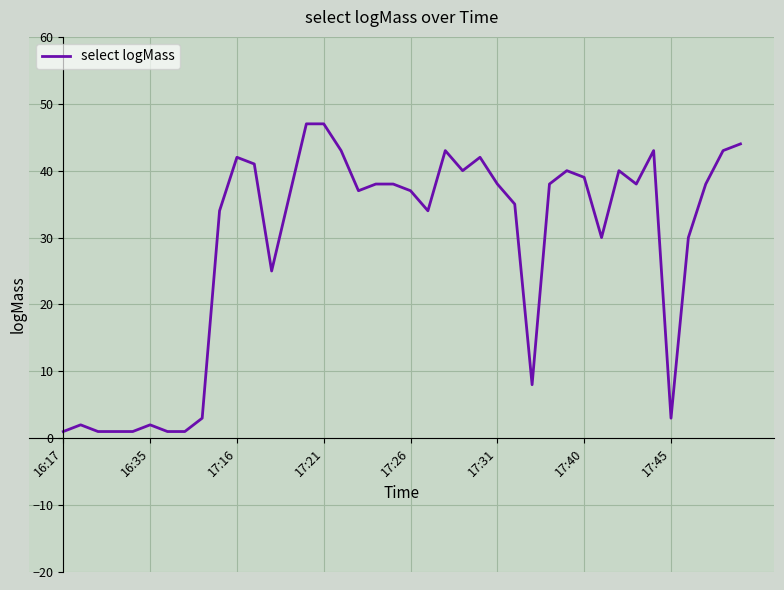

Approximately how many times larger is the value at 17:26 compared to 17:40?

0.9